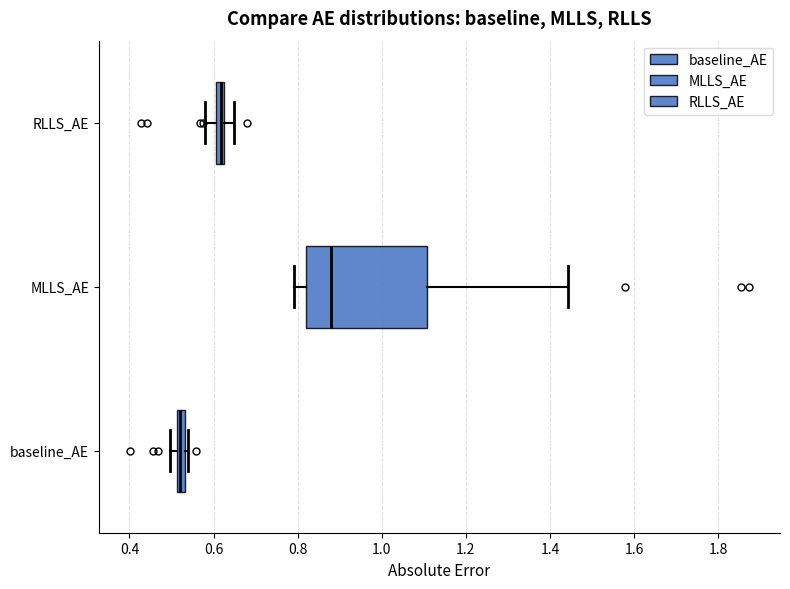

Where is the right edge of the box for RLLS_AE on the x-axis? The values are not printed on the chart, so give them approximately, as read against the axis.

0.62